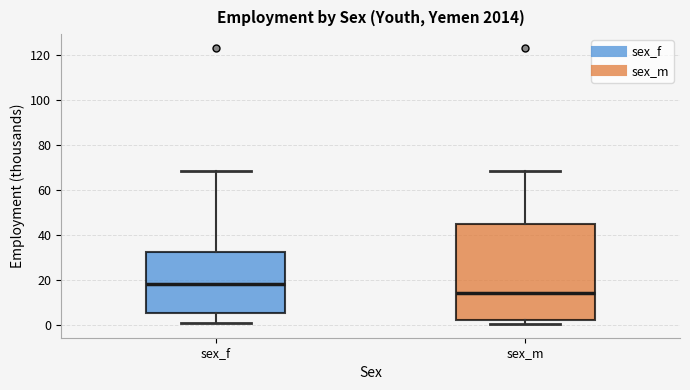

Reading left to right, transcribe this box plot: for each box, give where its median line is, the range the box spans, and where its two whiskers end, as read against the y-axis. The values are not printed on the chart, so give them approximately, as read against the axis.

sex_f: median 18, box 6 to 32, whiskers 2 to 68
sex_m: median 14, box 2 to 44, whiskers 0 to 68